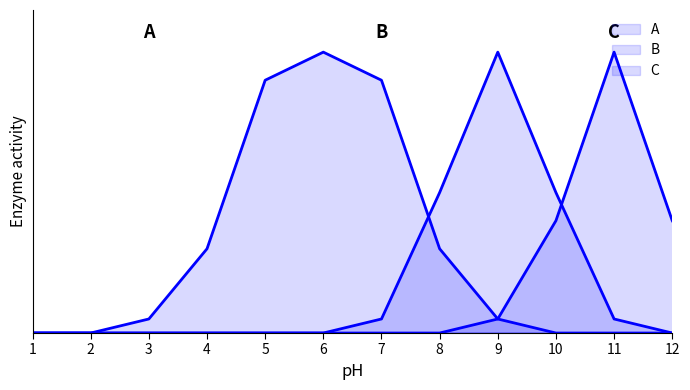

Which label corresponds to the smallest value in the chart?

1